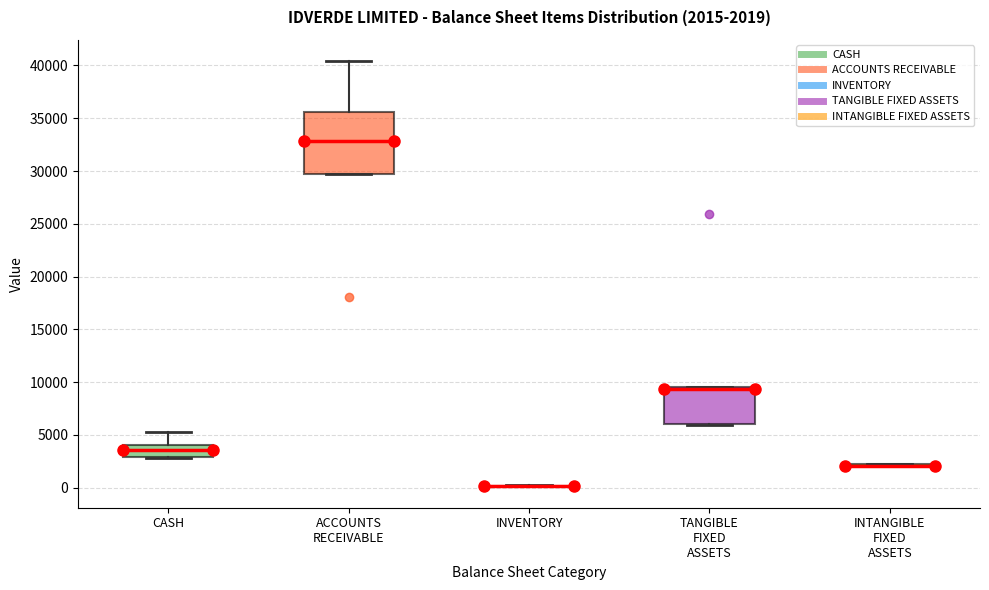

Which box is the tallest, from its lower edge to its upper edge?

ACCOUNTS RECEIVABLE